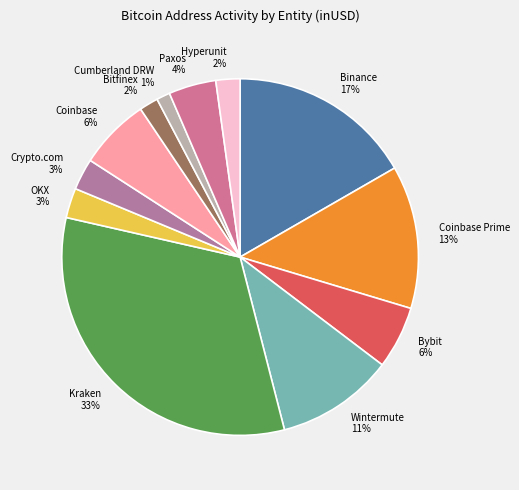

Does Hyperunit 2% account for over 50% of the chart?

No